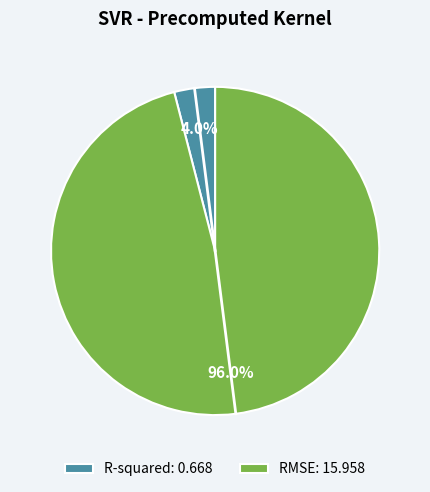

To the nearest percent, what is the difference between the largest and smallest slice percentages?

92%